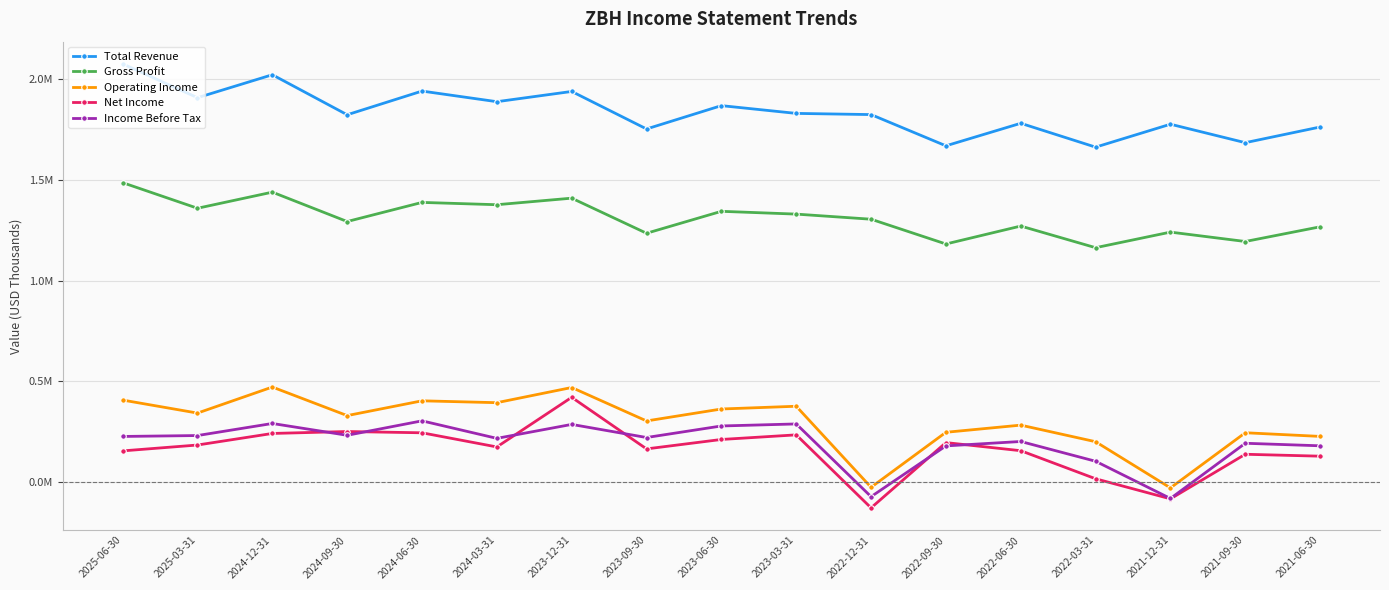

Is it true that Gross Profit equals 1235000 at 2023-09-30?

True